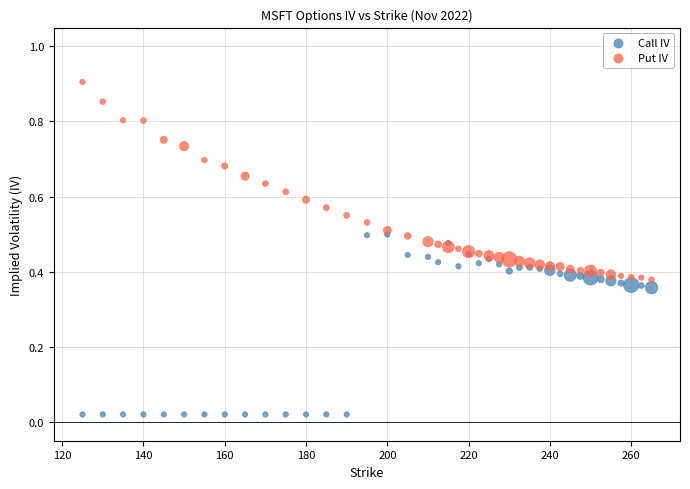

What is the X range (max minus min) for the scatter plot?

140.0